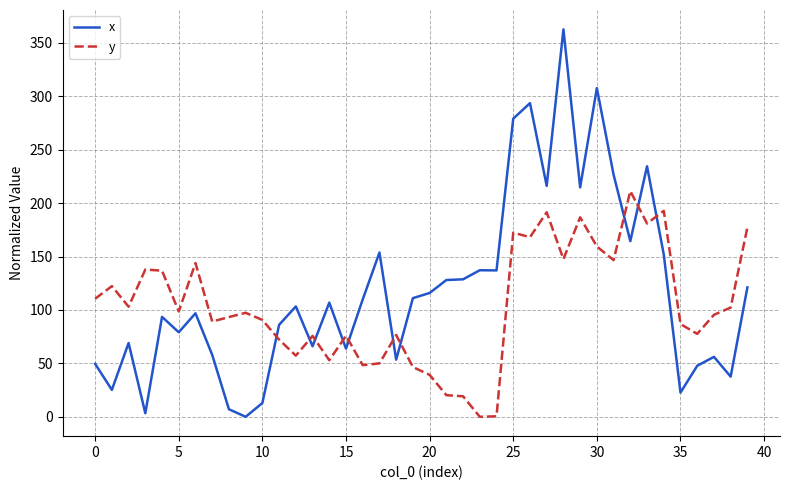

What is the sum of all x values?

4731.0